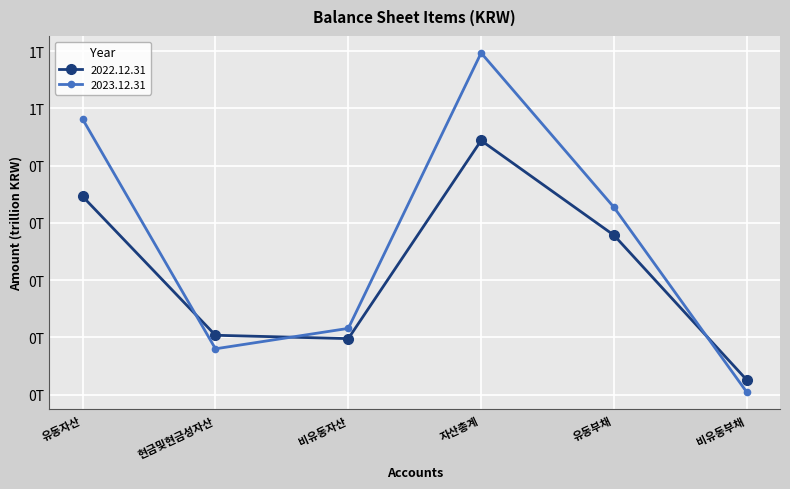

What position from the right is 비유동부채?

1